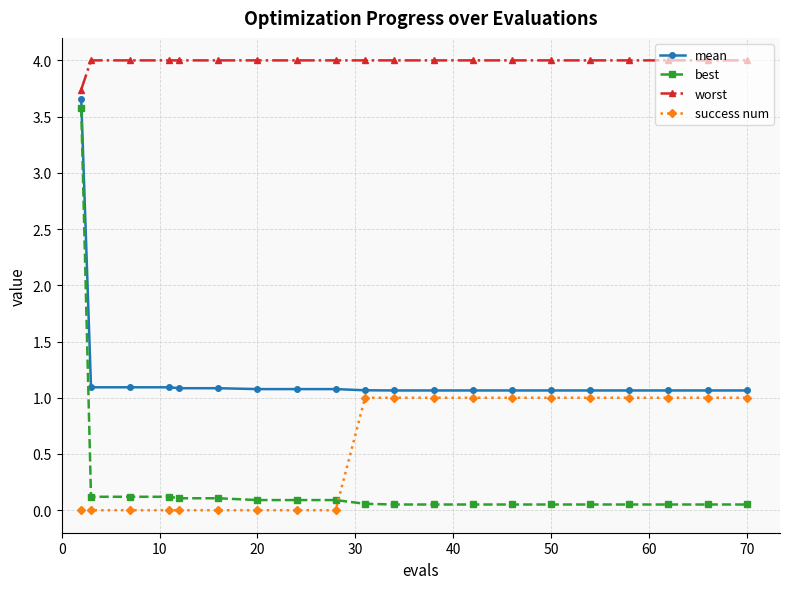

True or false: best and mean intersect in this chart.

False